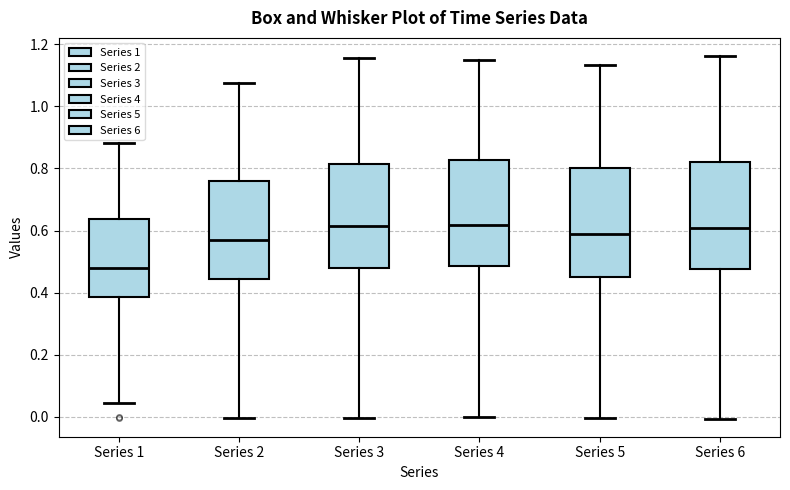

Where is the upper edge of the box for Series 6 on the y-axis? The values are not printed on the chart, so give them approximately, as read against the axis.

0.82